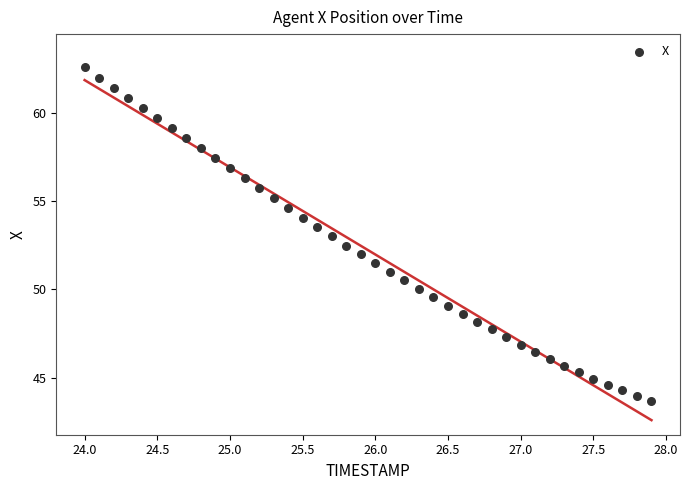

What is the range of Y values (max minus min)?

18.9